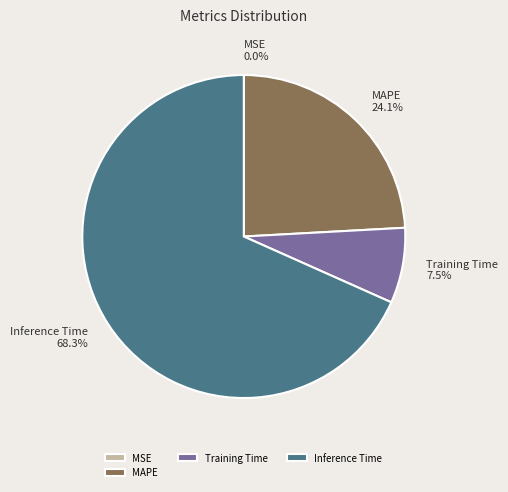

What is the ratio of the value at MAPE to the value at Inference Time?

0.4